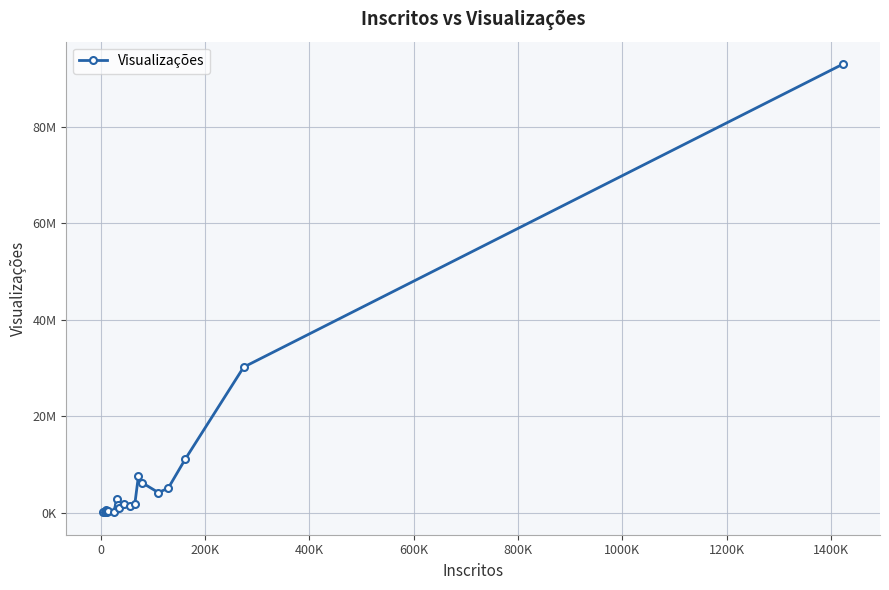

Is this an area chart (filled region under the line)?

No